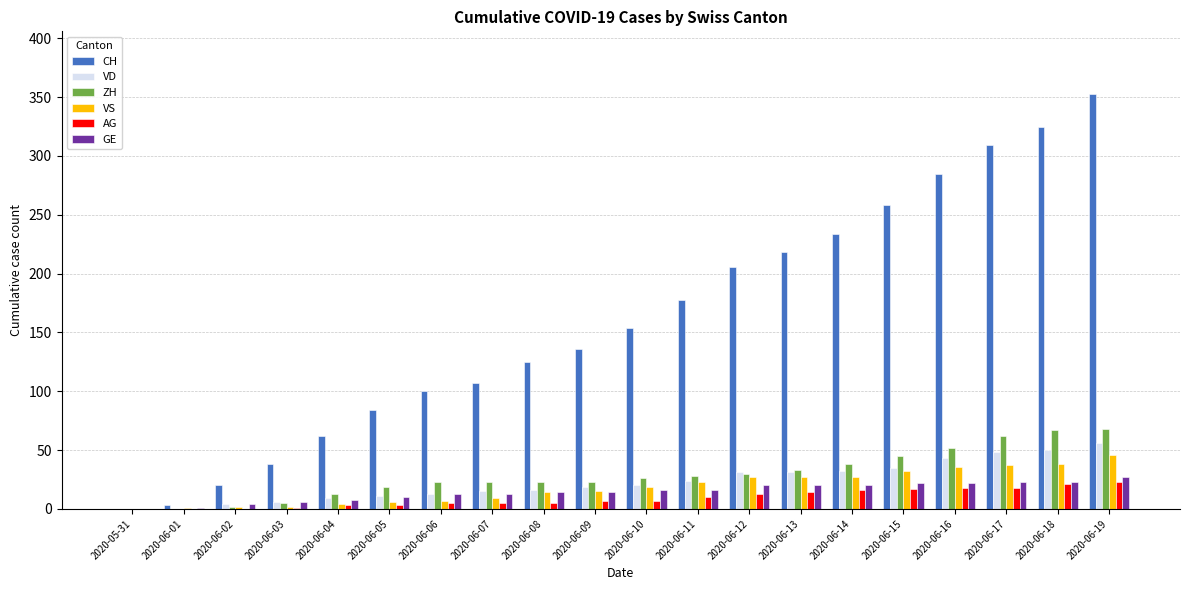

Which series has the largest total across all categories?

CH